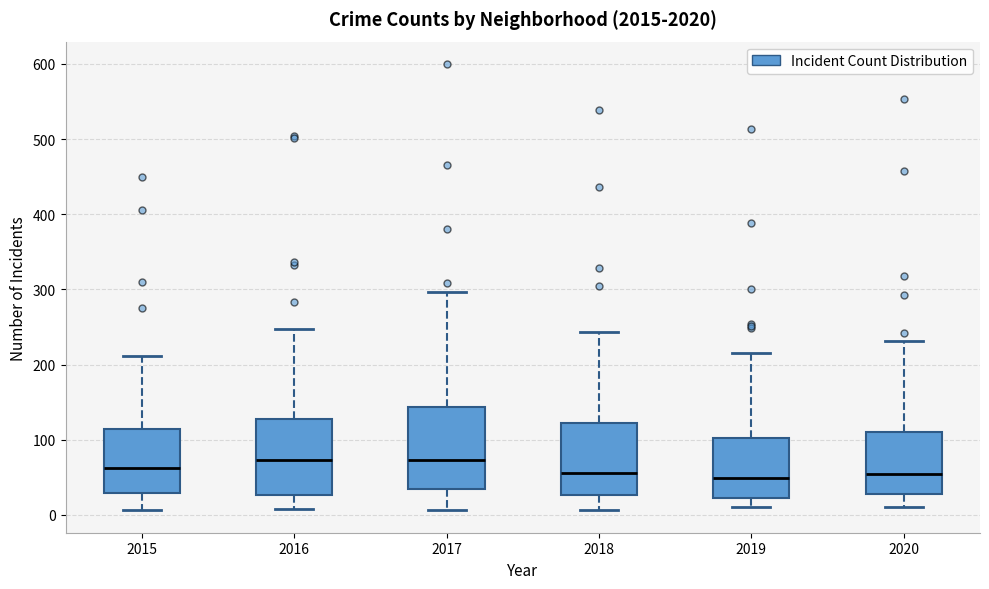

Reading left to right, transcribe this box plot: for each box, give where its median line is, the range the box spans, and where its two whiskers end, as read against the y-axis. The values are not printed on the chart, so give them approximately, as read against the axis.

2015: median 60, box 30 to 110, whiskers 10 to 210
2016: median 70, box 30 to 130, whiskers 10 to 250
2017: median 70, box 40 to 140, whiskers 10 to 300
2018: median 60, box 30 to 120, whiskers 10 to 240
2019: median 50, box 20 to 100, whiskers 10 to 220
2020: median 60, box 30 to 110, whiskers 10 to 230